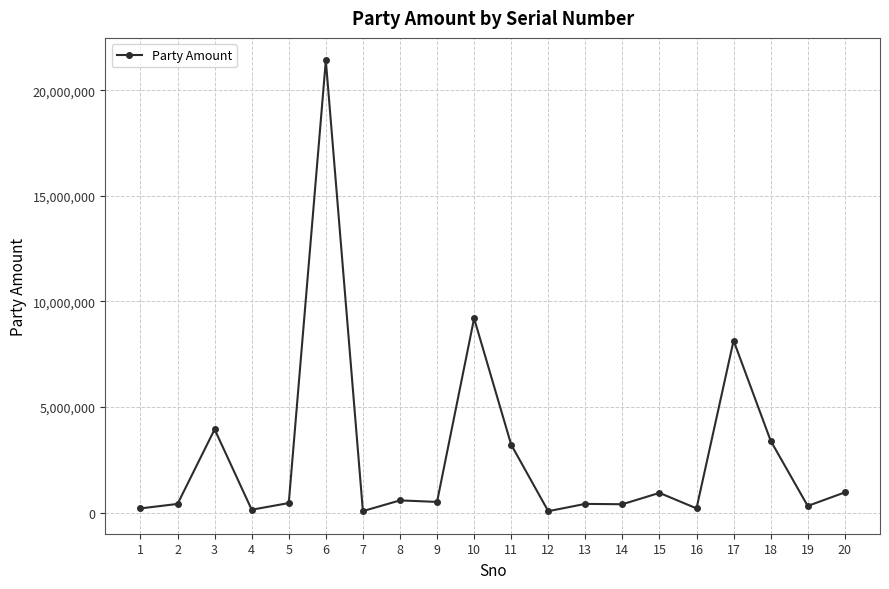

What is the average value?

2744683